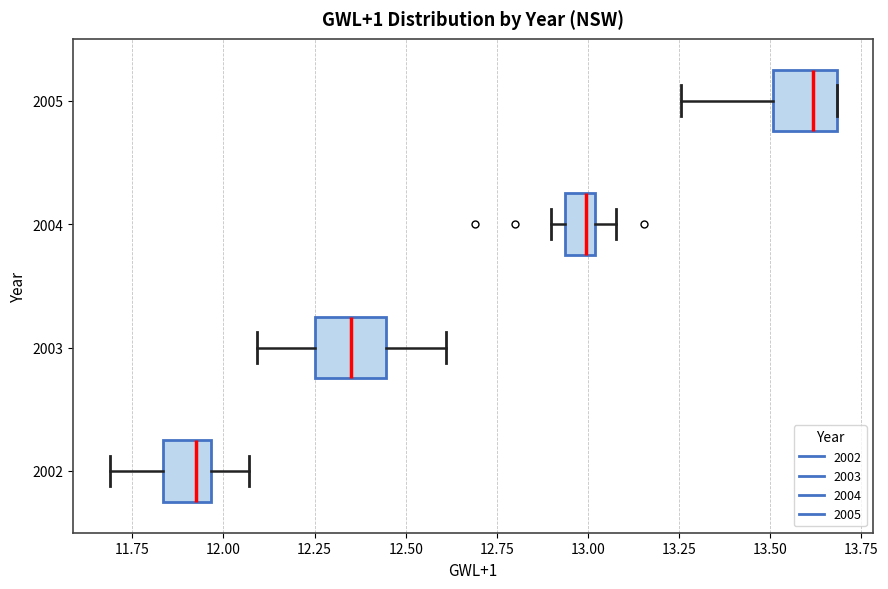

Reading bottom to top, read every box against the x-axis: the position of its median line, the range the box covers, and the ends of its whiskers. The values are not printed on the chart, so give them approximately, as read against the axis.

2002: median 11.90, box 11.85 to 11.95, whiskers 11.70 to 12.05
2003: median 12.35, box 12.25 to 12.45, whiskers 12.10 to 12.60
2004: median 13.00 (just left of the box's right edge), box 12.95 to 13.00, whiskers 12.90 to 13.10
2005: median 13.60, box 13.50 to 13.70, whiskers 13.25 to 13.70